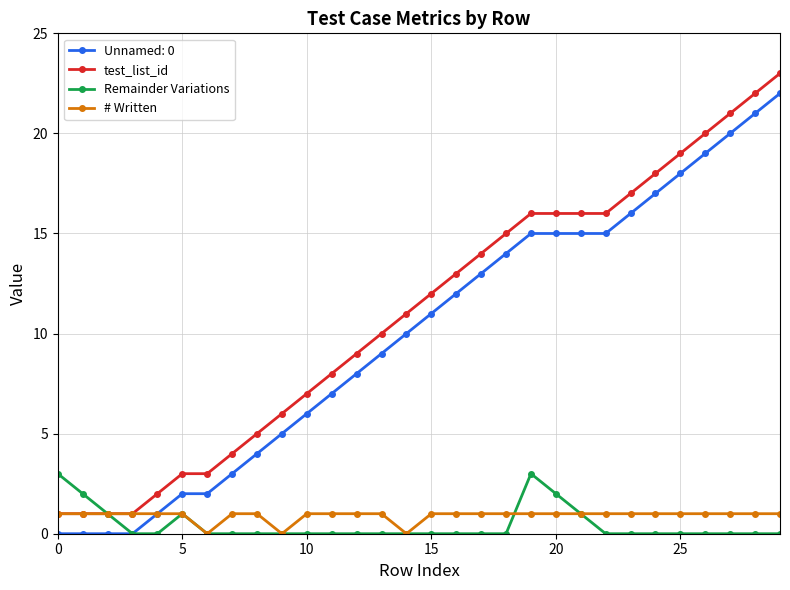

True or false: Remainder Variations has more than 0 points higher than both neighbors.

True